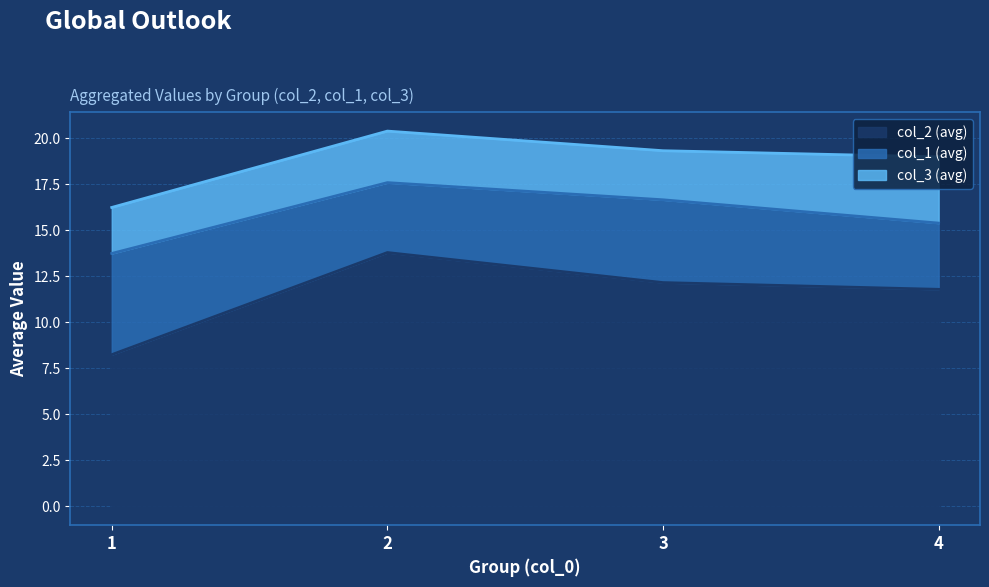

What is the total value across all series at 1?

16.2